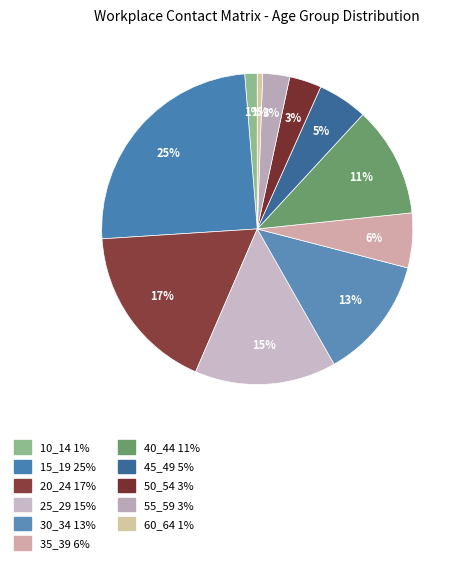

What is the largest slice in the pie chart?

15_19